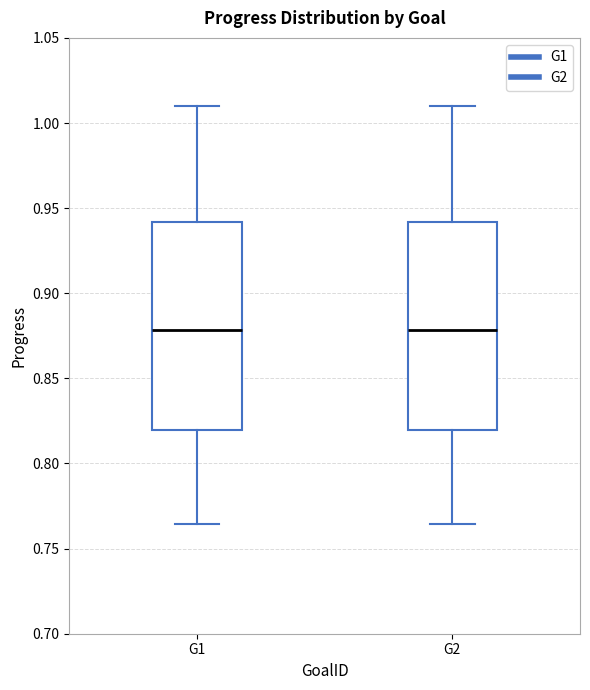

Where does the lower whisker of the box for G2 end on the y-axis? The values are not printed on the chart, so give them approximately, as read against the axis.

0.765